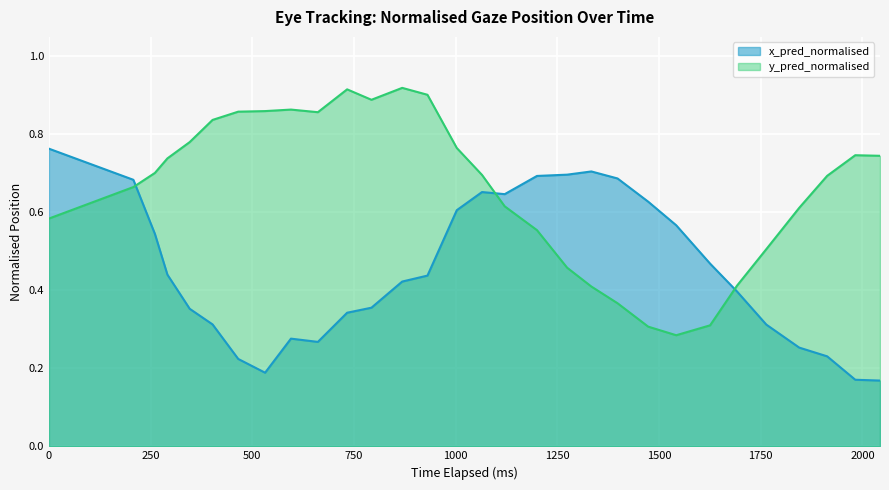

Which series has the largest total across all categories?

y_pred_normalised